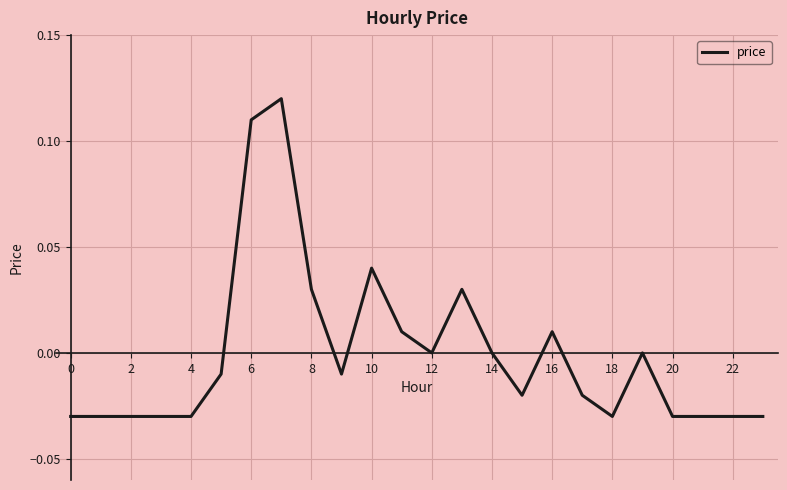

Is it true that the value at 14 is -0.1?

False